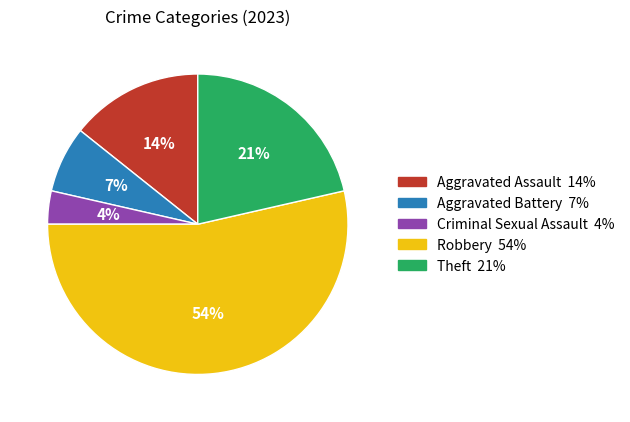

Which has a higher value, Robbery 54% or Criminal Sexual Assault 4%?

Robbery 54%